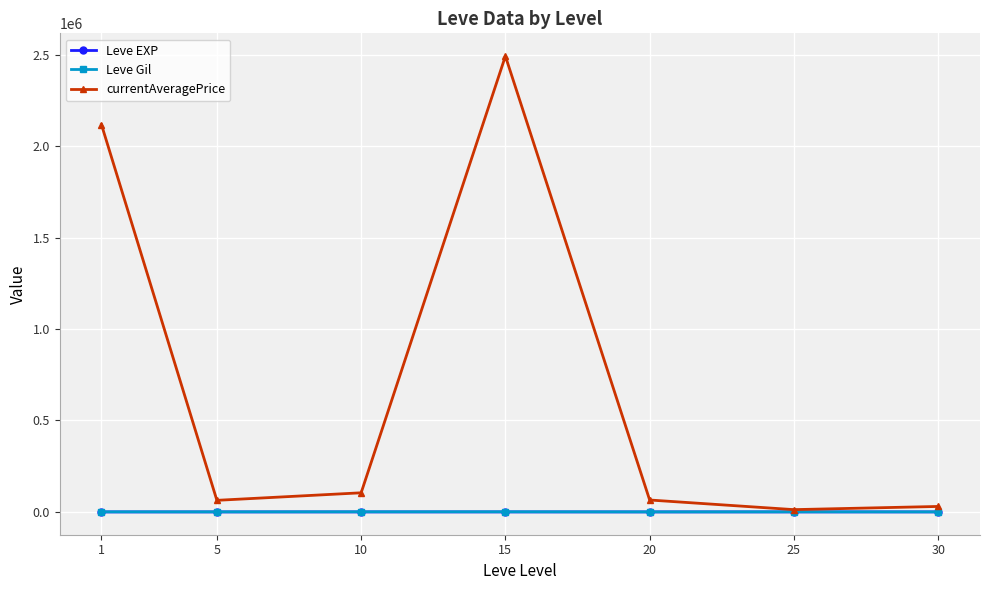

At which category is the sum across all series the highest?

15